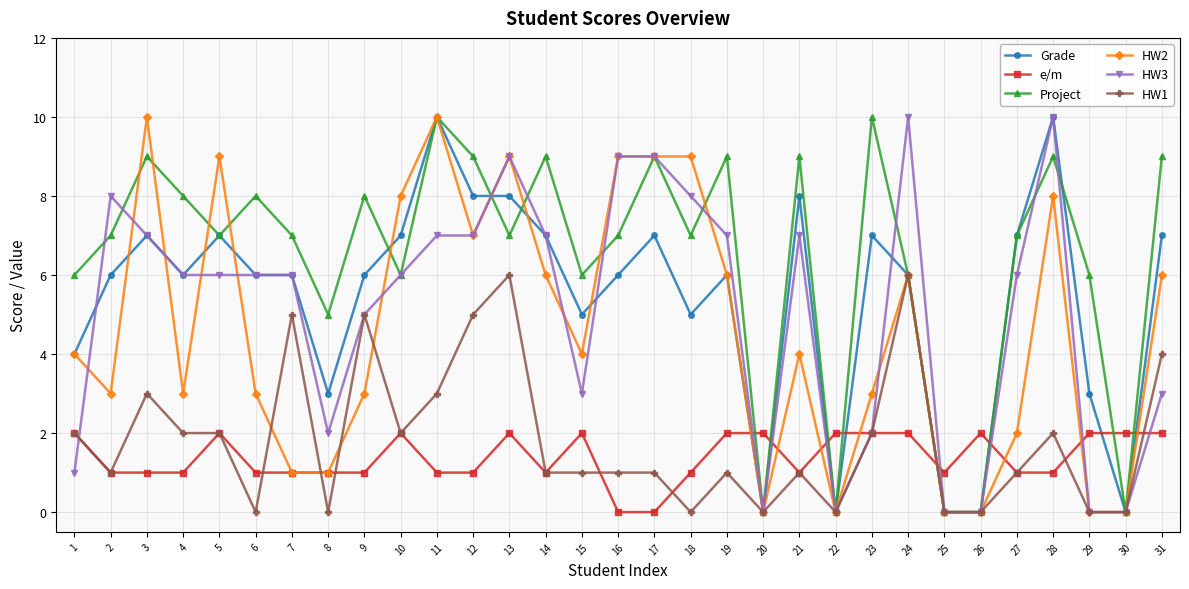

Between 9 and 30, which series saw the biggest shift?

Project